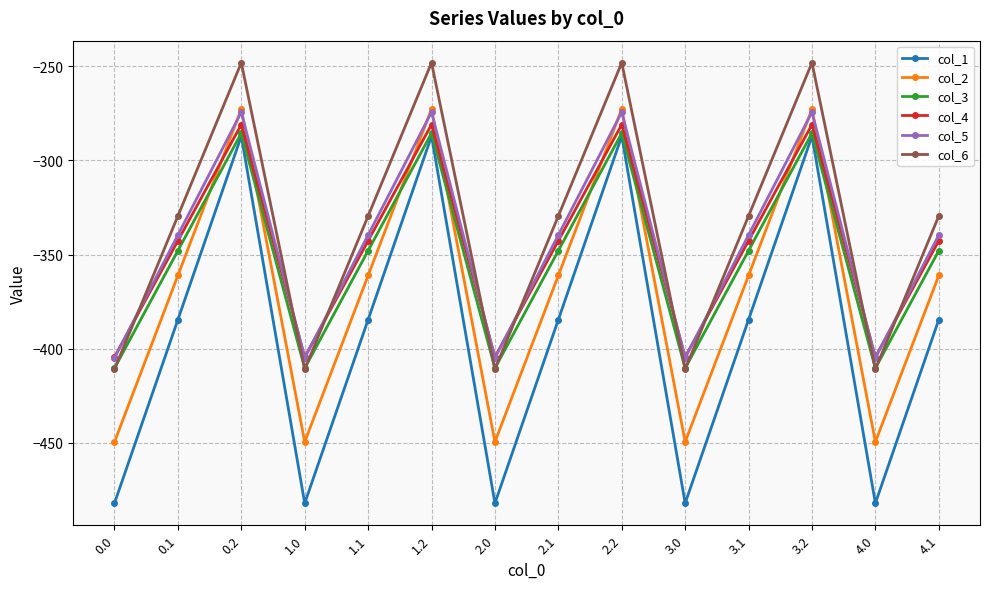

What position from the right is 3.1?

4